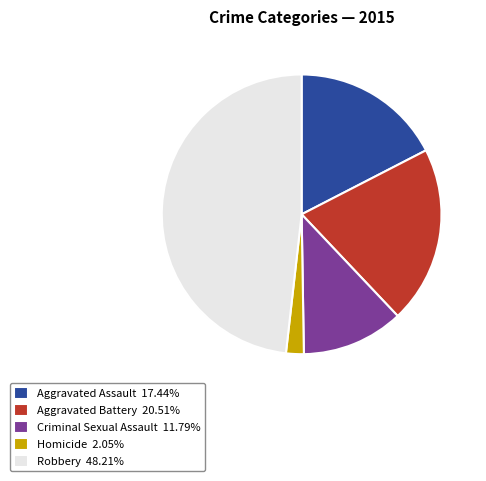

Do Aggravated Battery 20.51% and Aggravated Assault 17.44% together represent more than half of the pie?

No